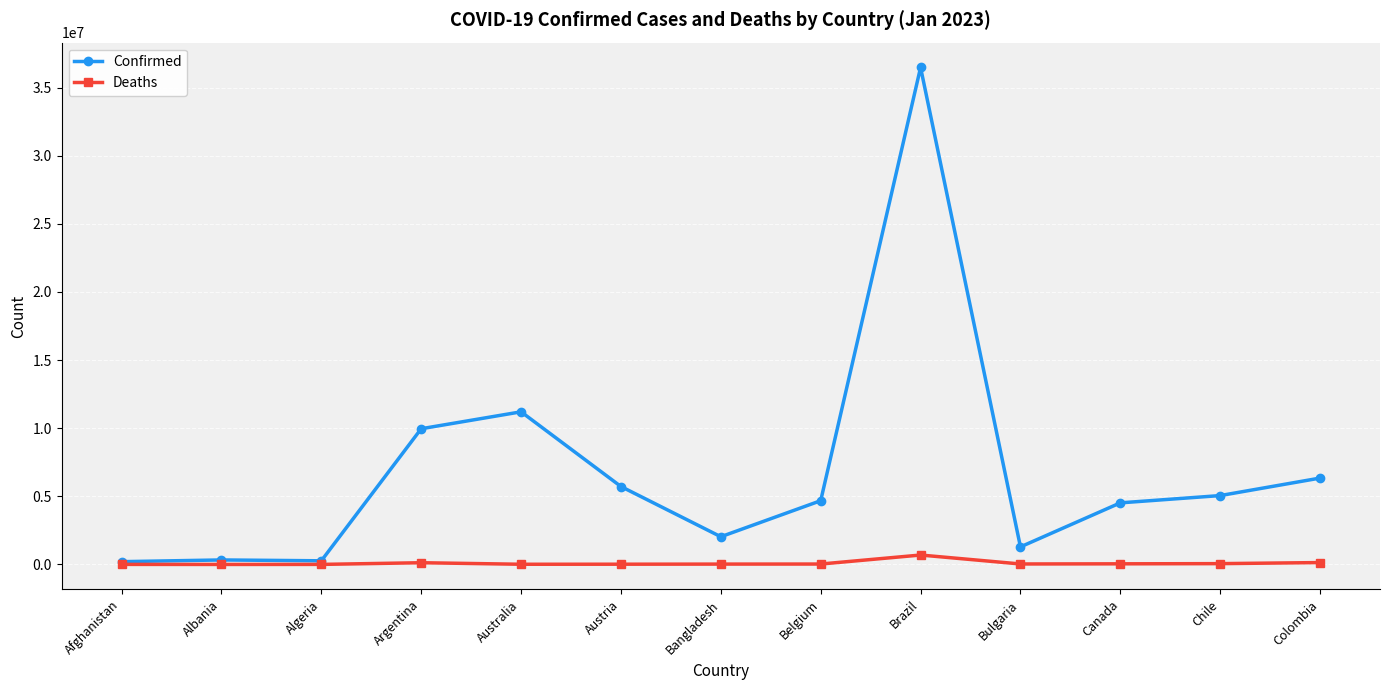

At which category is the sum across all series the highest?

Brazil